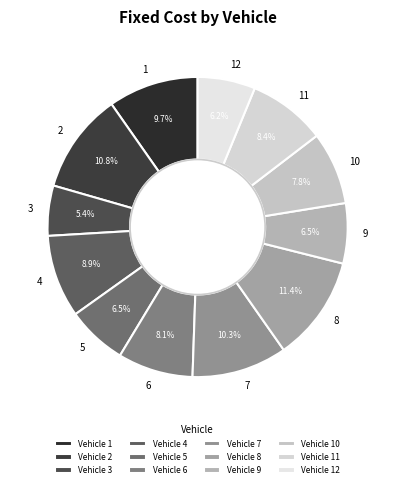

Count the number of slices in the pie.

12